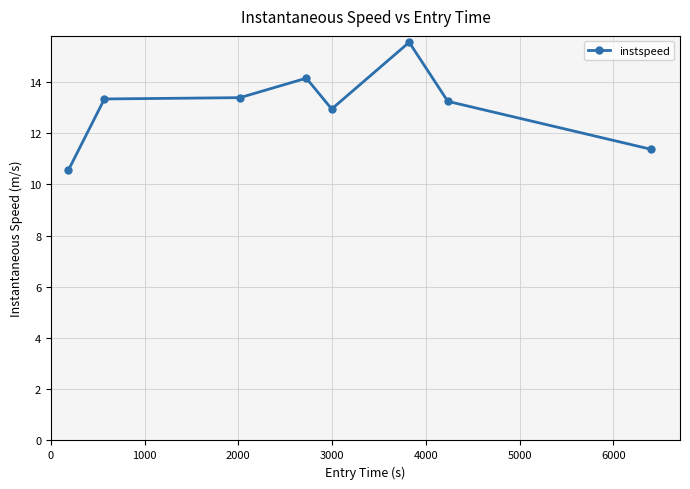

True or false: the data has more than 1 interior local peaks.

True